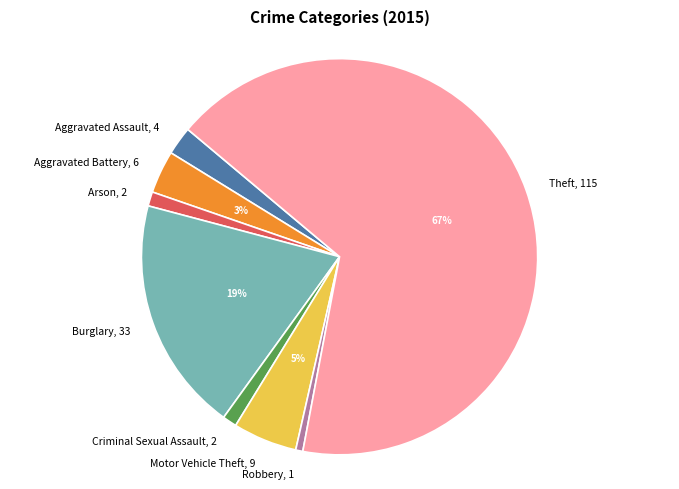

Is the sum of Arson, 2 and Motor Vehicle Theft, 9 greater than half?

No